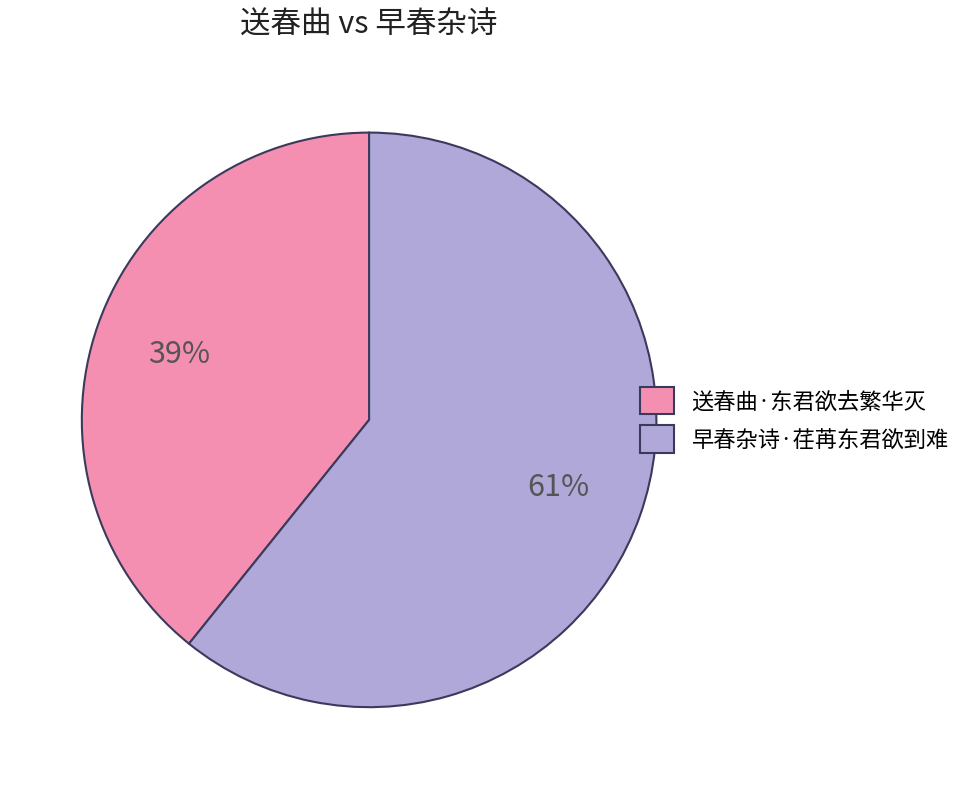

What is the ratio of the value at 送春曲·东君欲去繁华灭 to the value at 早春杂诗·荏苒东君欲到难?

0.6